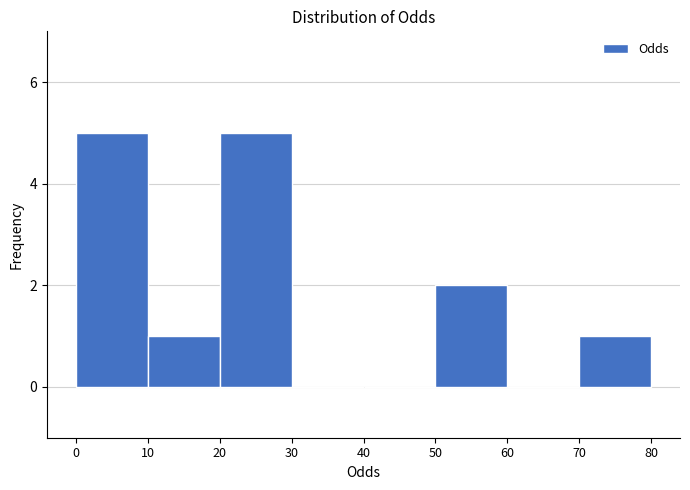

Reading left to right, transcribe this chart: for each bar, give the range it covers on the x-axis and its height. The values are not printed on the chart, so give them approximately, as read against the axis.

0 to 10: 5
10 to 20: 1
20 to 30: 5
30 to 40: 0
40 to 50: 0
50 to 60: 2
60 to 70: 0
70 to 80: 1